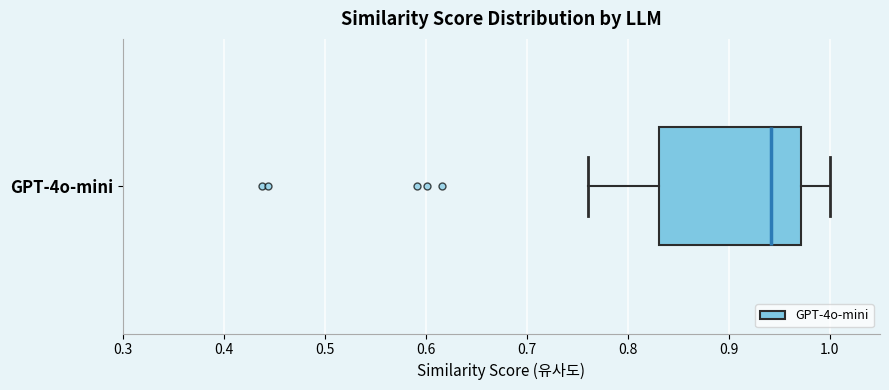

Where does the left whisker of the box for GPT-4o-mini end on the x-axis? The values are not printed on the chart, so give them approximately, as read against the axis.

0.76